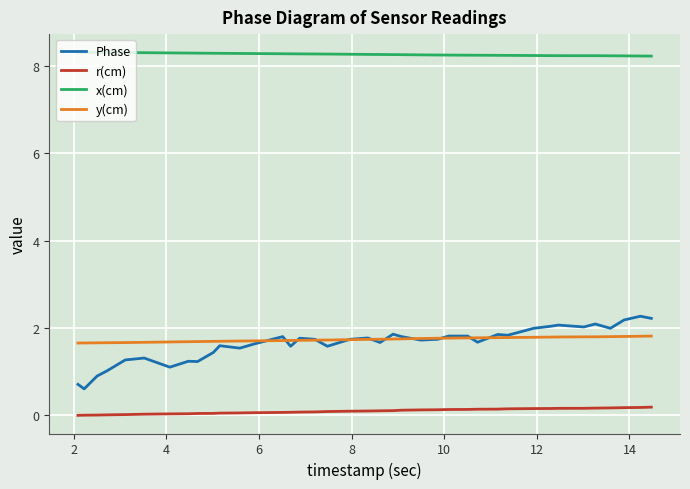

At how many categories does at least one series exceed 7?

40